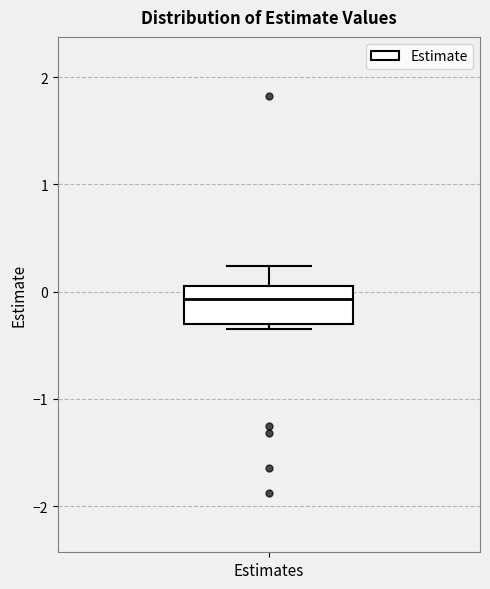

Where is the lower edge of the box for Estimates on the y-axis? The values are not printed on the chart, so give them approximately, as read against the axis.

-0.3